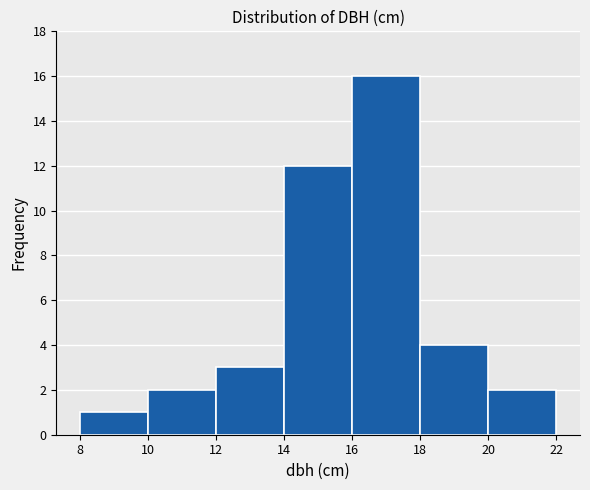

Which range on the x-axis has the tallest bar?

16 to 18